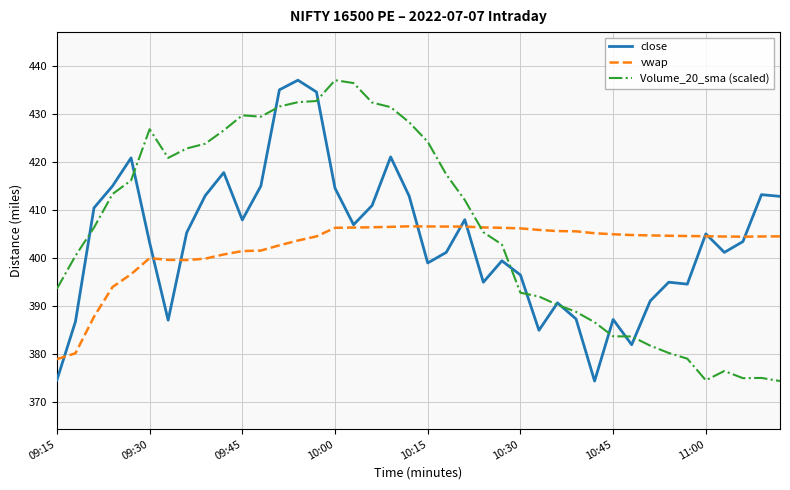

True or false: vwap has more than 0 interior local peaks.

True